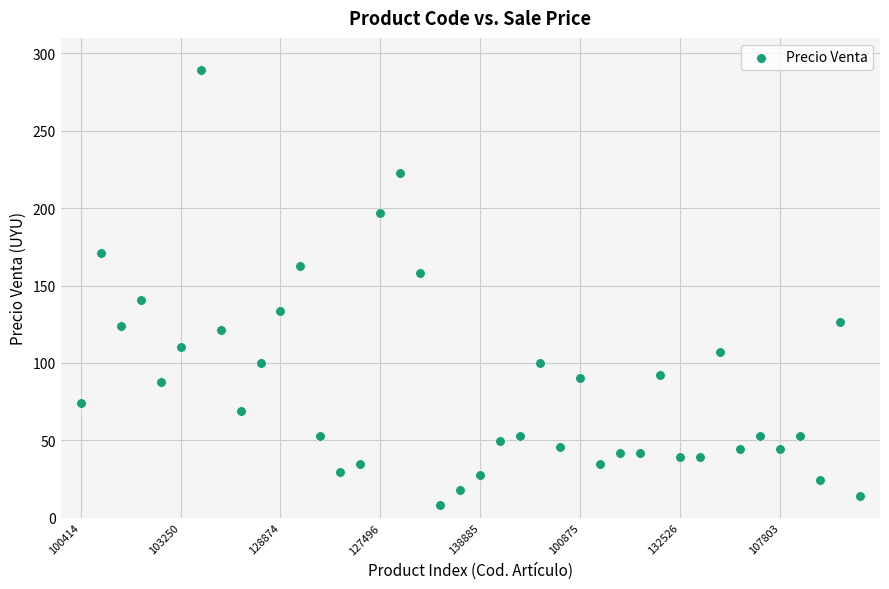

Count the number of points in this scatter plot.

40